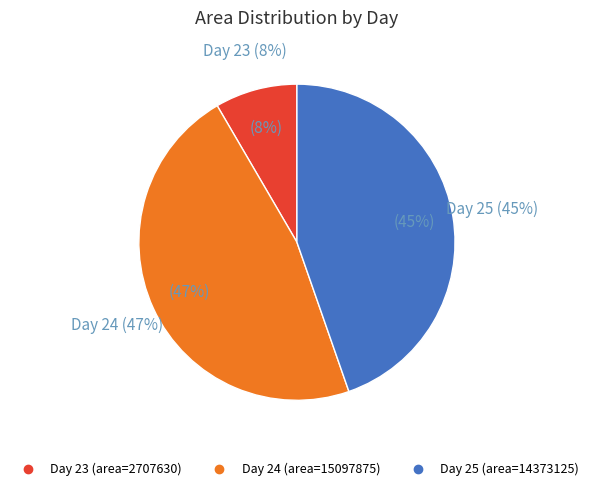

Does 23 represent more than half of the total?

No